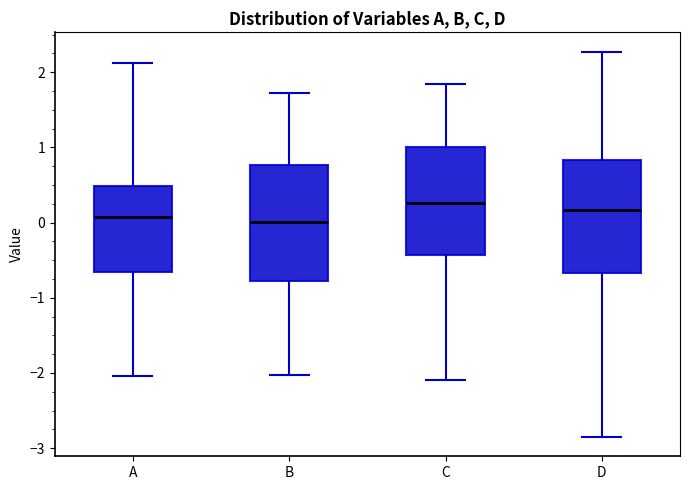

Which box has the highest median line?

C